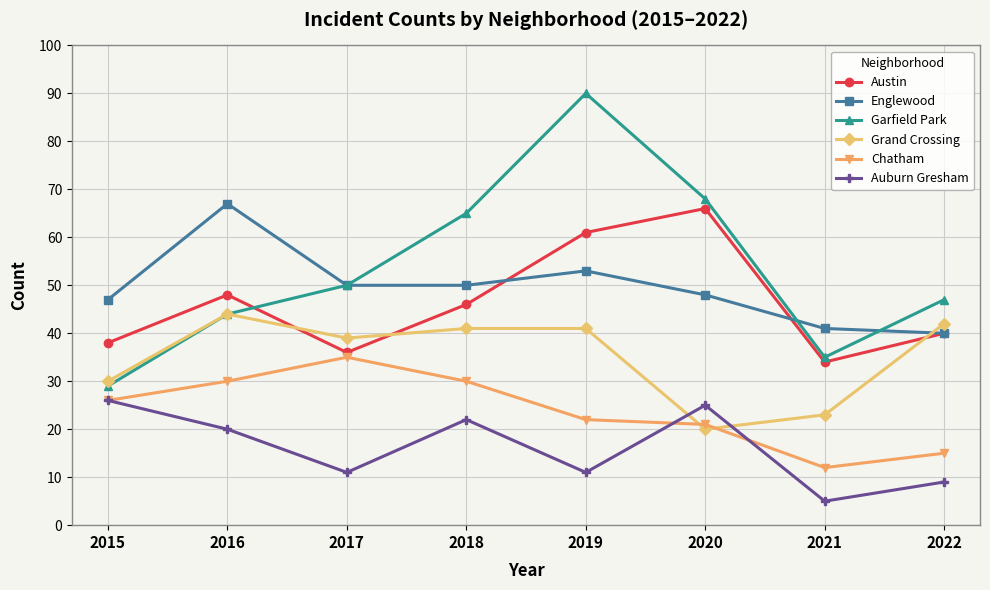

What is the spread (max minus min) of values at 2021?

36